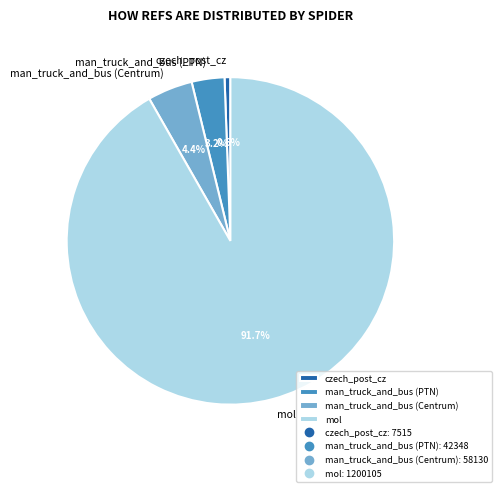

What is the smallest slice in the pie chart?

czech_post_cz